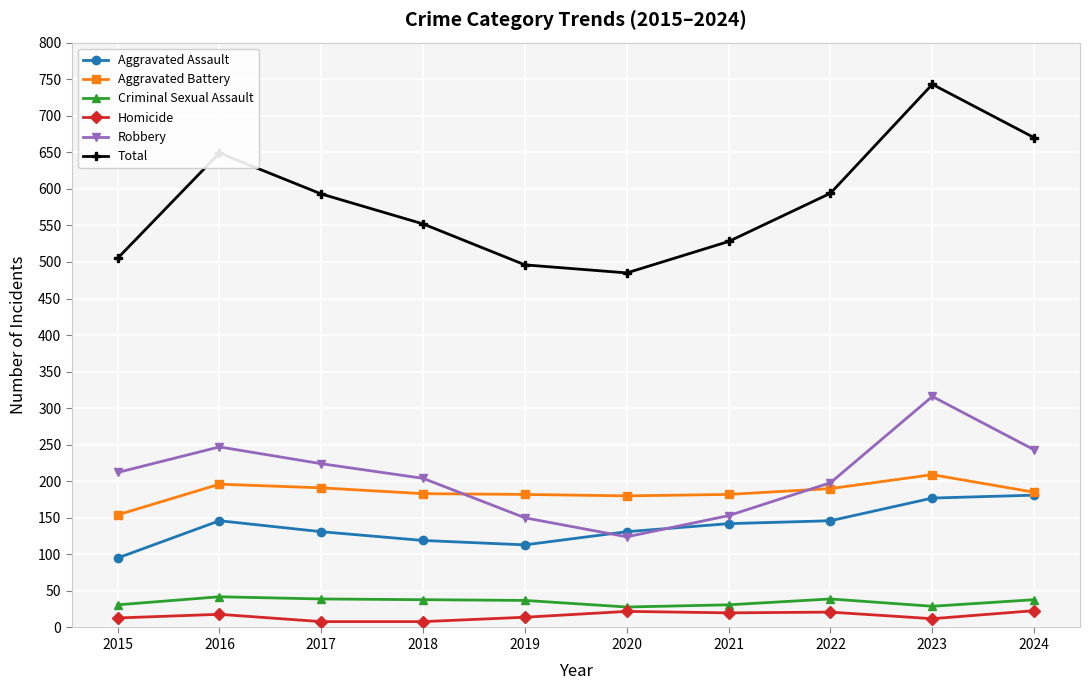

Is it true that Criminal Sexual Assault equals 12 at 2019?

False